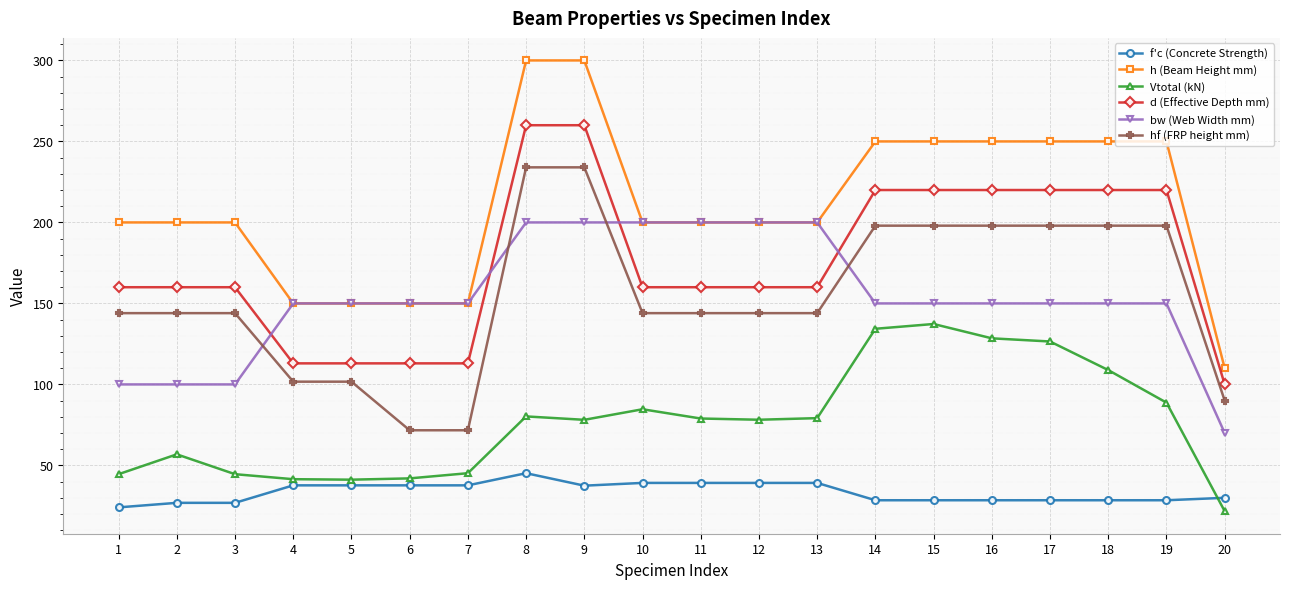

How many values in the Vtotal (kN) series are below 78?

8